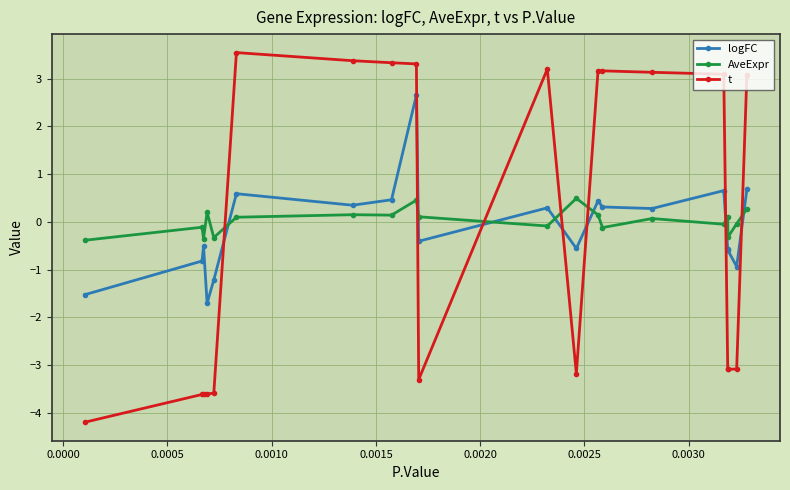

List the series in order of their peak value, highest first.

t, logFC, AveExpr